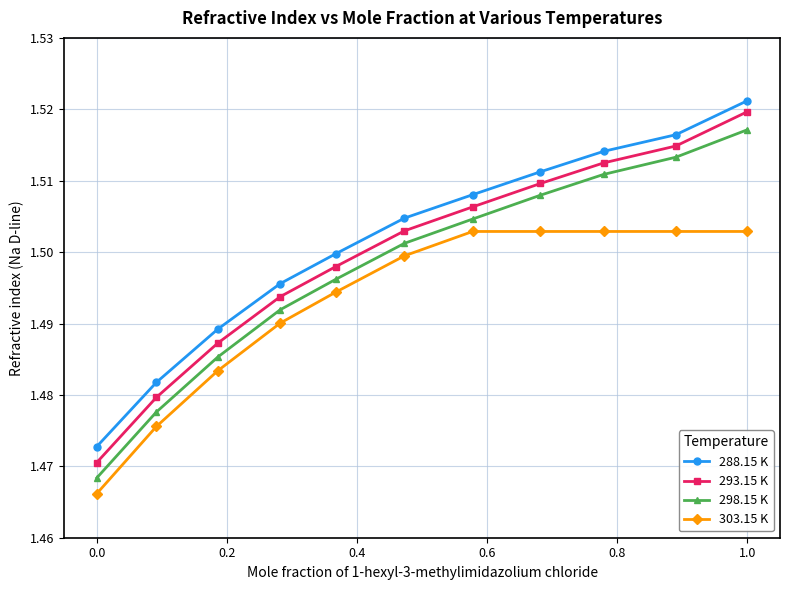

Which series has the largest range (max minus min)?

293.15 K